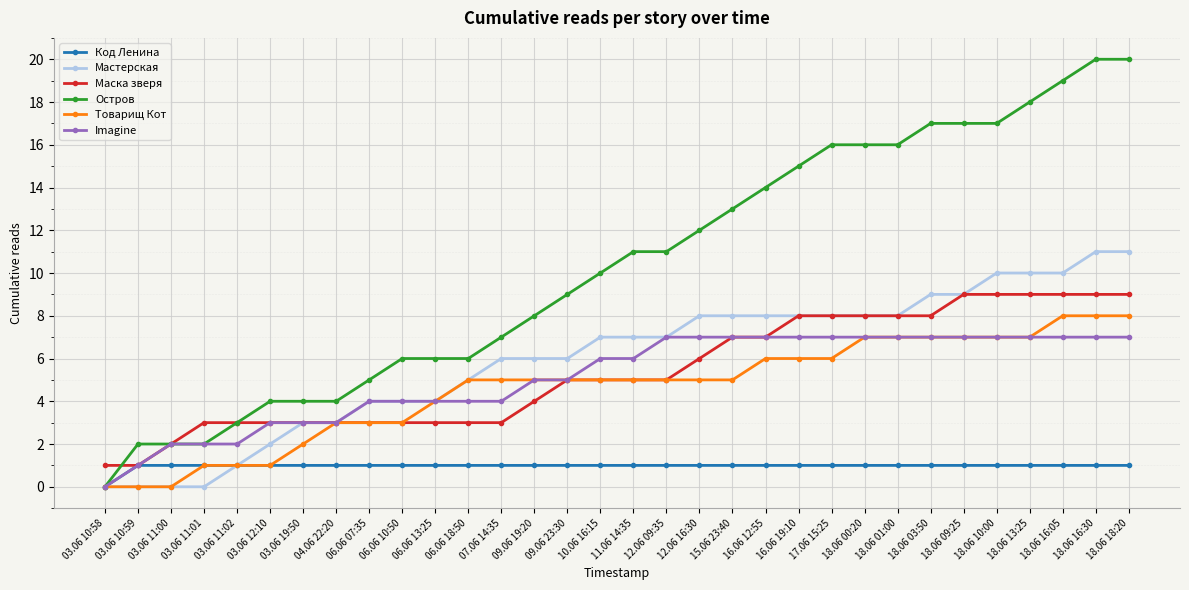

List the series in order of their peak value, lowest first.

Код Ленина, Imagine, Товарищ Кот, Маска зверя, Мастерская, Остров